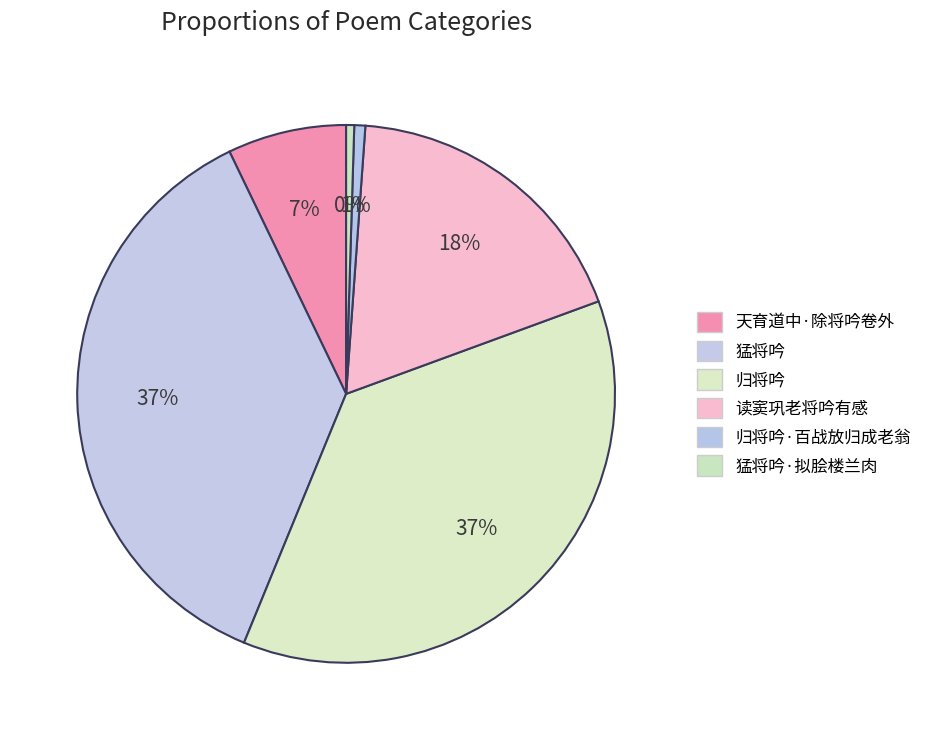

Is there any slice that represents more than half of the pie?

No